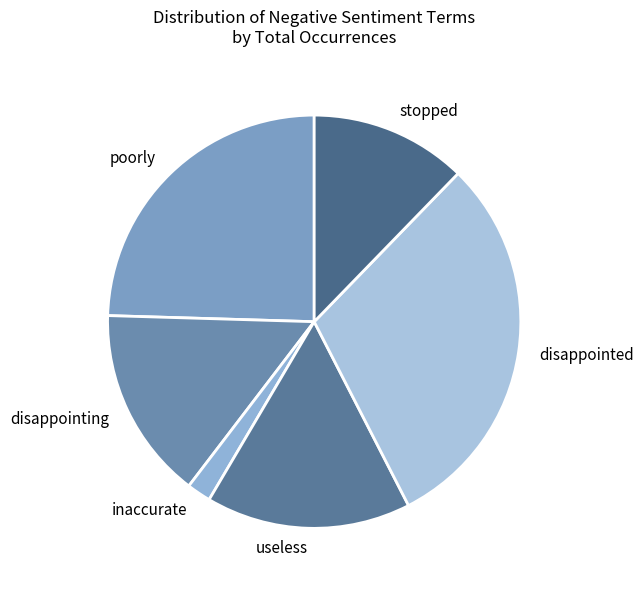

Count the number of slices in the pie.

6